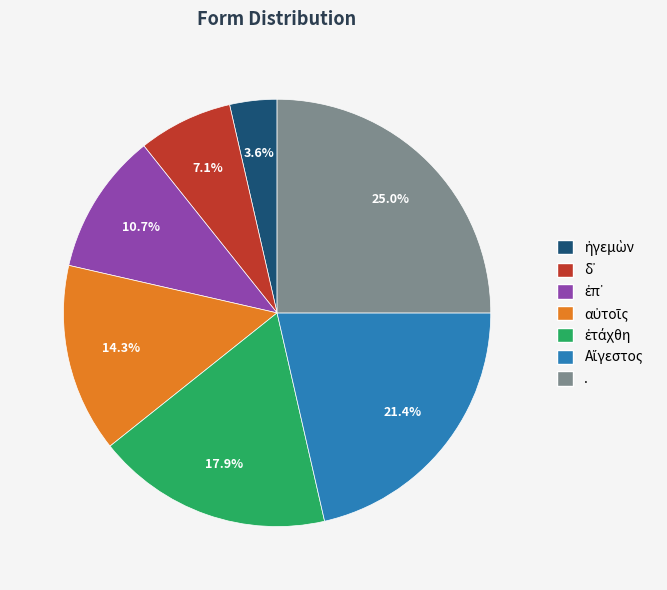

Is it true that . is 25% of the pie?

True